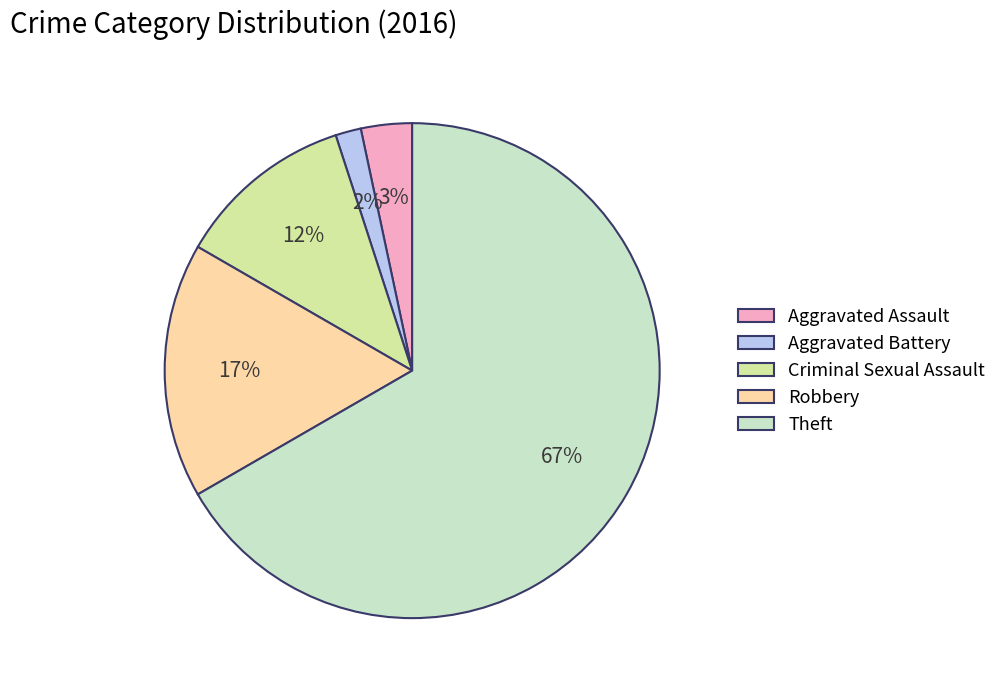

Which slice is the smallest?

Aggravated Battery